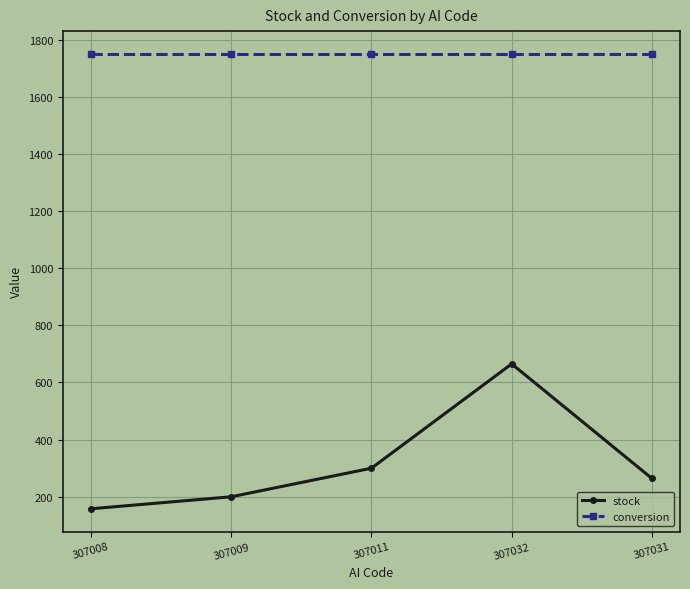

Reading right to left, what are all the values shown in this chart?

stock: 264	665	300	200	158
conversion: 1750	1750	1750	1750	1750